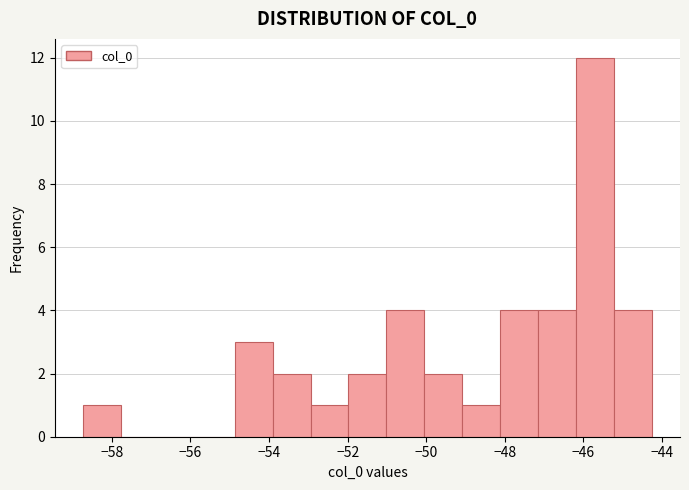

How tall is the bar that spans -45.2 to -44.2 on the x-axis? Neither the bar edges nor the heights are printed on the chart, so give them approximately, as read against the axes.

4